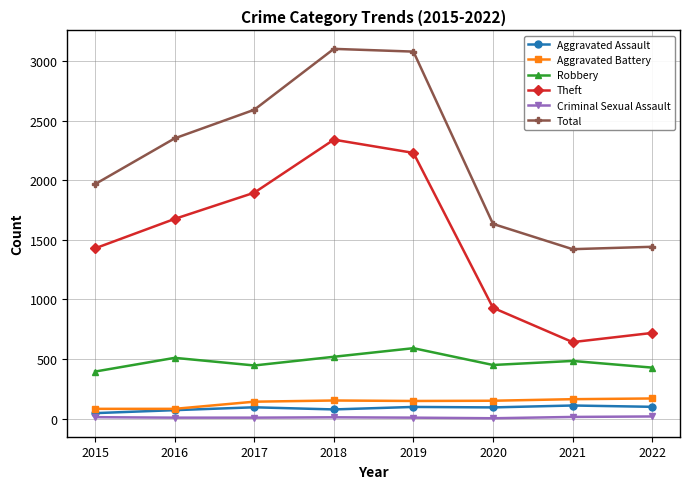

True or false: Robbery and Total cross at least once.

False